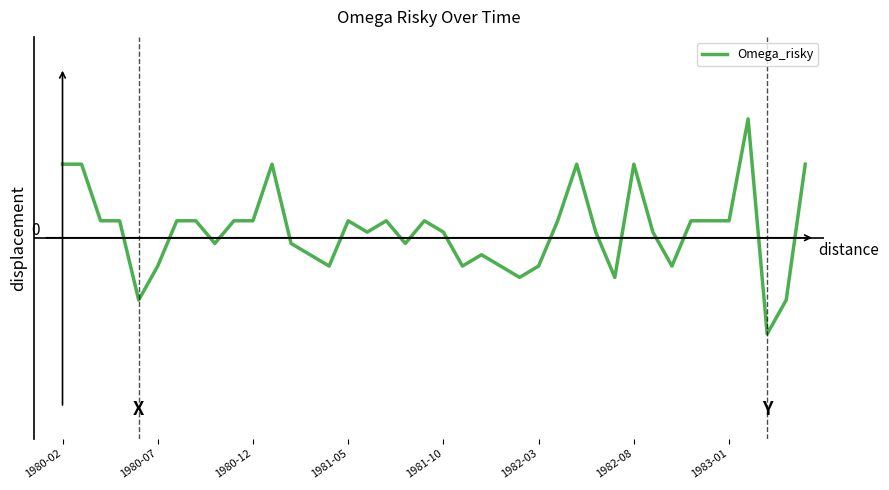

Where is the data nearest to the value 0?

8